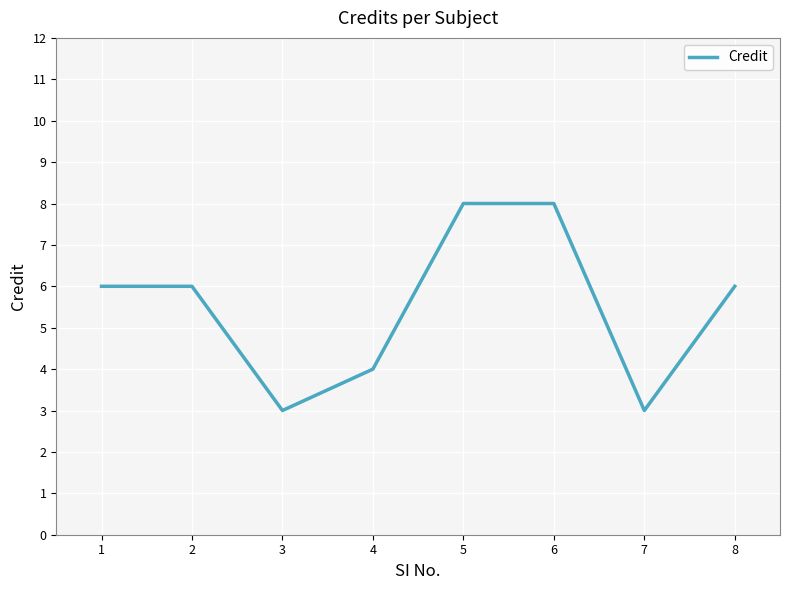

True or false: the data shows 3 at 7.

True